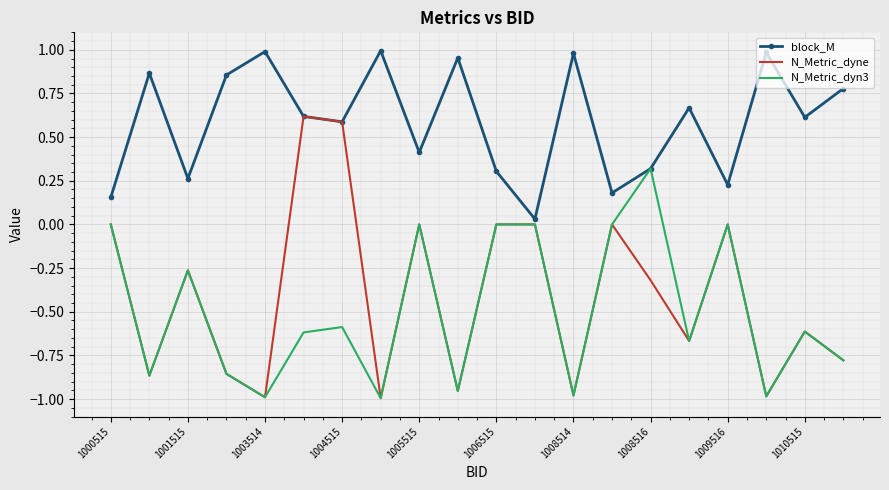

List the series in order of their peak value, highest first.

block_M, N_Metric_dyne, N_Metric_dyn3